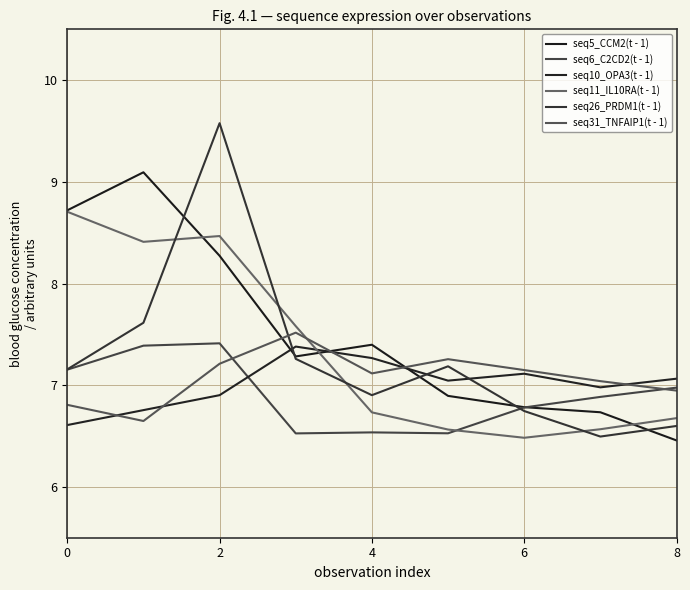

What are all the series names shown in the legend?

seq5_CCM2(t - 1), seq6_C2CD2(t - 1), seq10_OPA3(t - 1), seq11_IL10RA(t - 1), seq26_PRDM1(t - 1), seq31_TNFAIP1(t - 1)